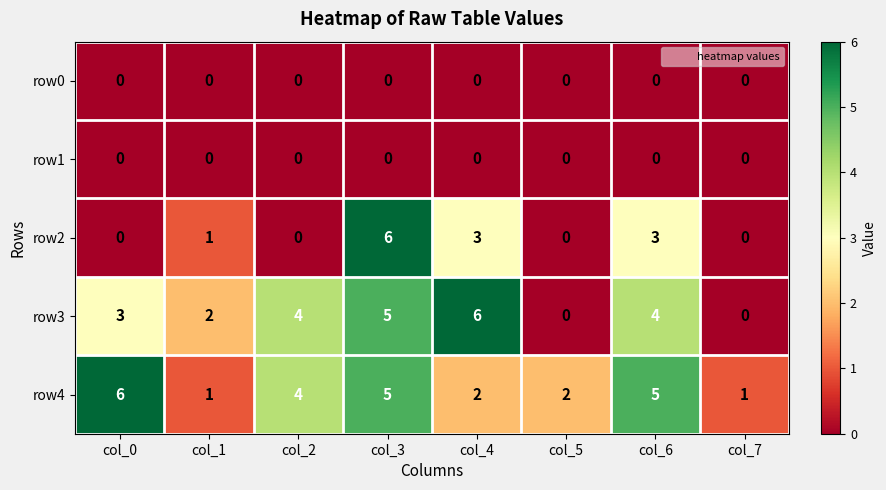

True or false: row3 has a value of 0 at col_5.

True